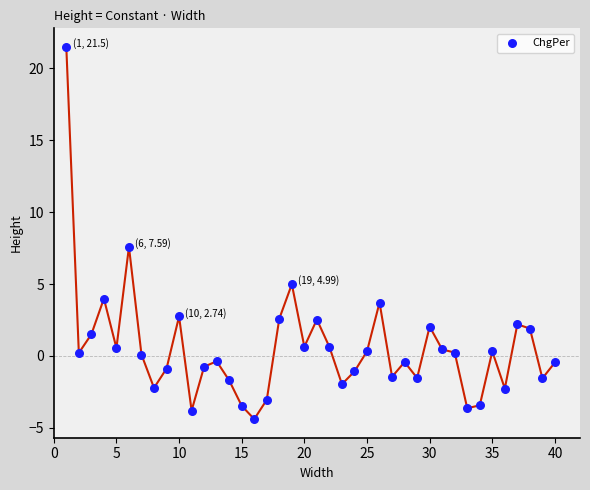

What is the range of X values (max minus min)?

39.0